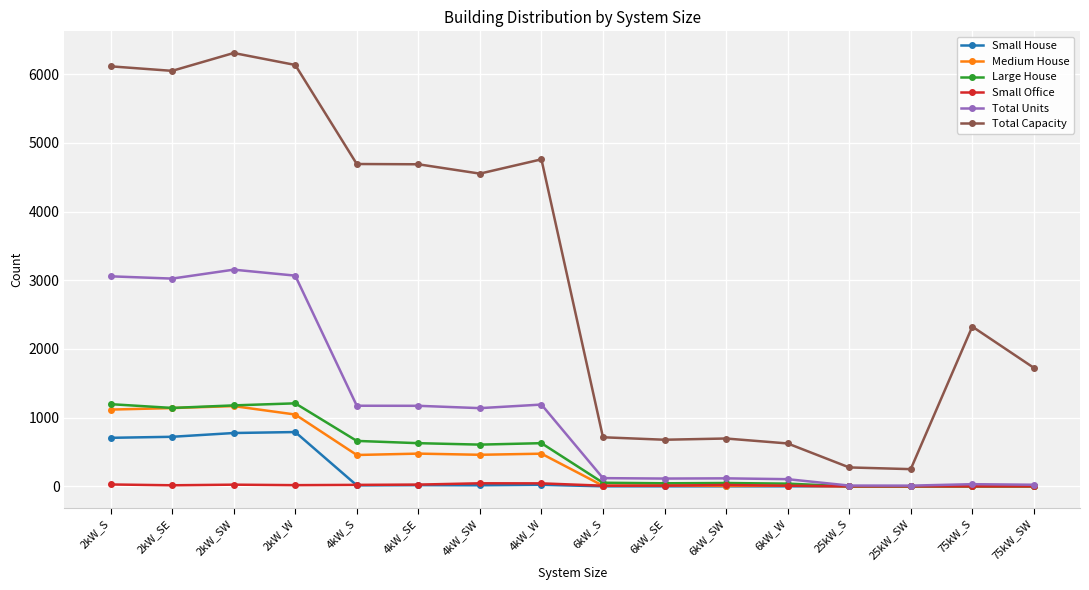

Which series changed the most between 2kW_SW and 6kW_SW?

Total Capacity